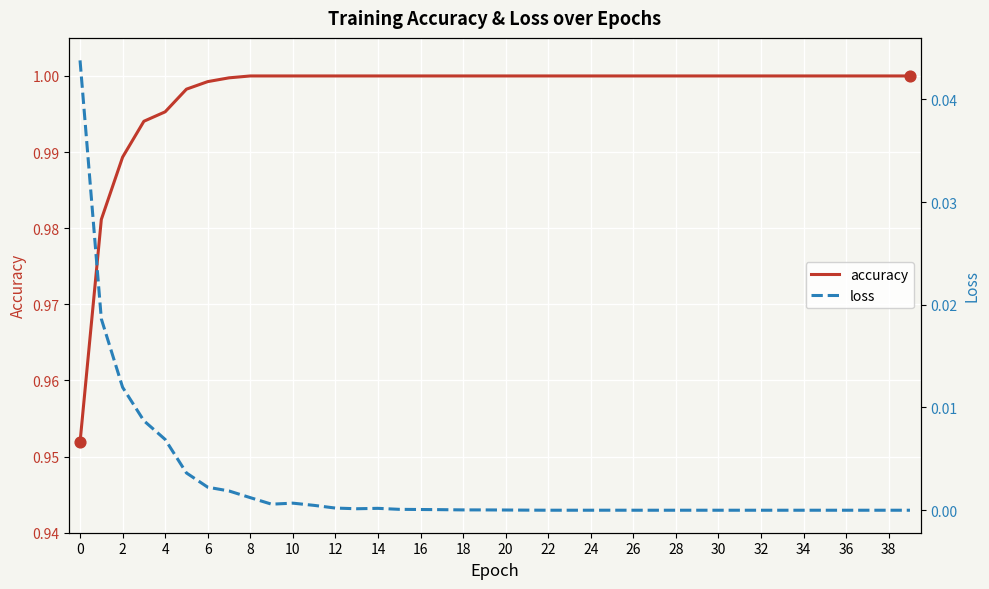

True or false: accuracy has a value of 1.5 at 2.

False